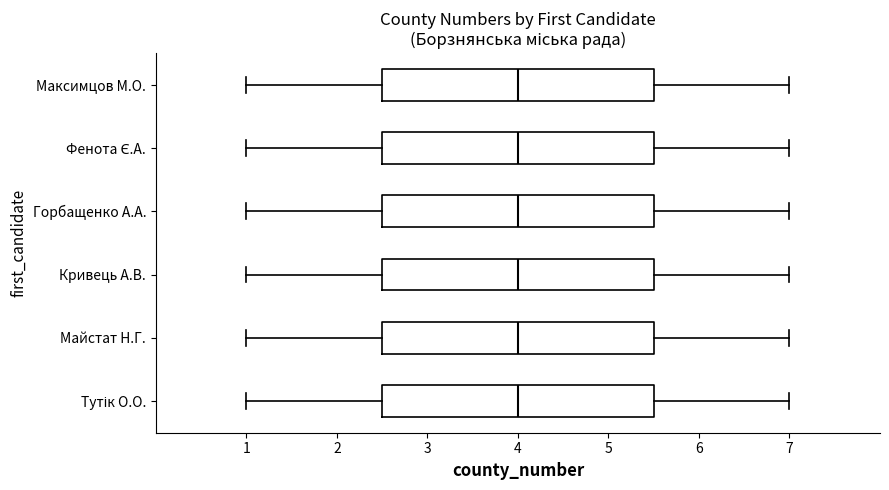

Where does the left whisker of the box for Кривець А.В. end on the x-axis? The values are not printed on the chart, so give them approximately, as read against the axis.

1.0